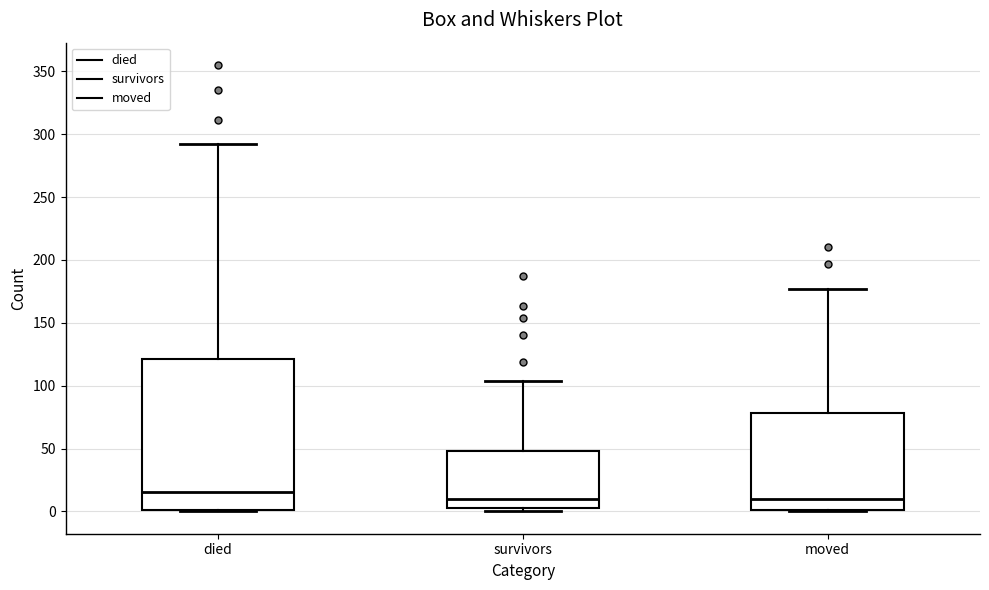

Which box is the tallest, from its lower edge to its upper edge?

died